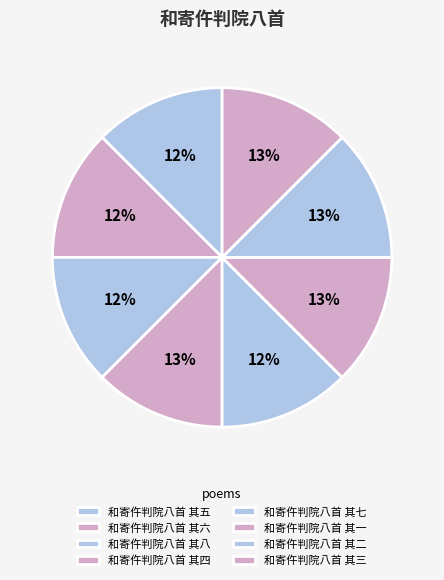

How many slices are in this pie chart?

8